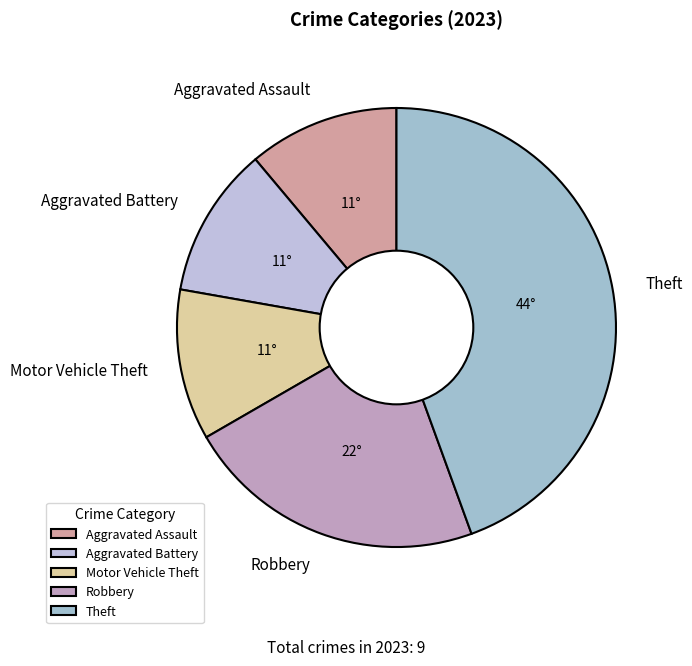

What is the ratio of the value at Theft to the value at Robbery?

2.0